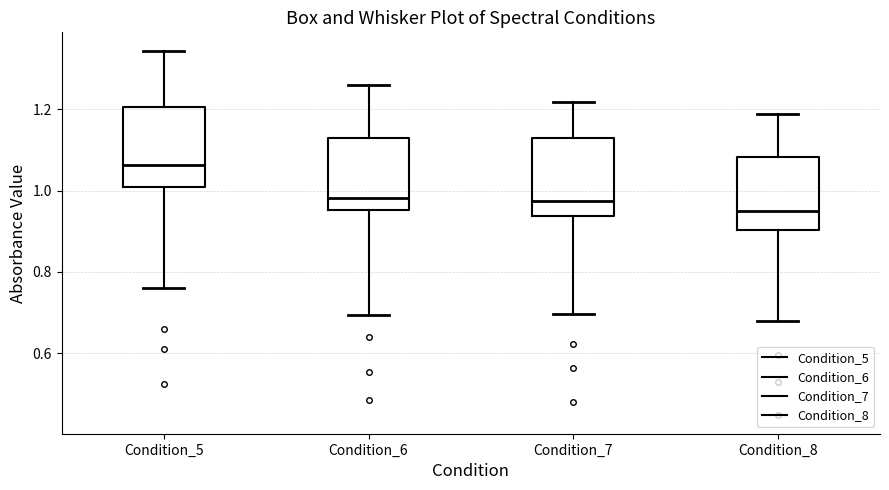

Where is the lower edge of the box for Condition_5 on the y-axis? The values are not printed on the chart, so give them approximately, as read against the axis.

1.00